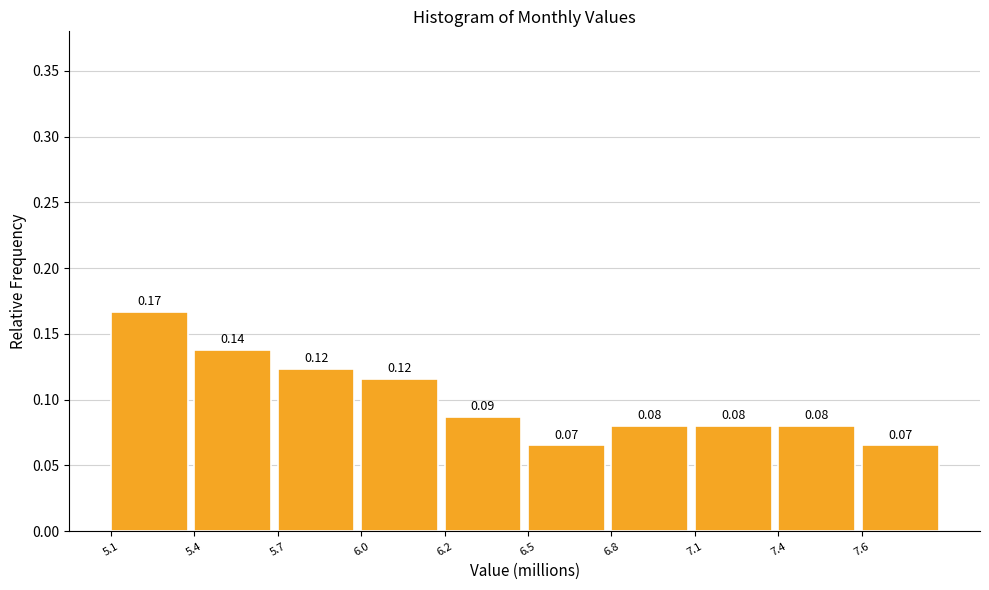

What is the sum of all values?

1.0